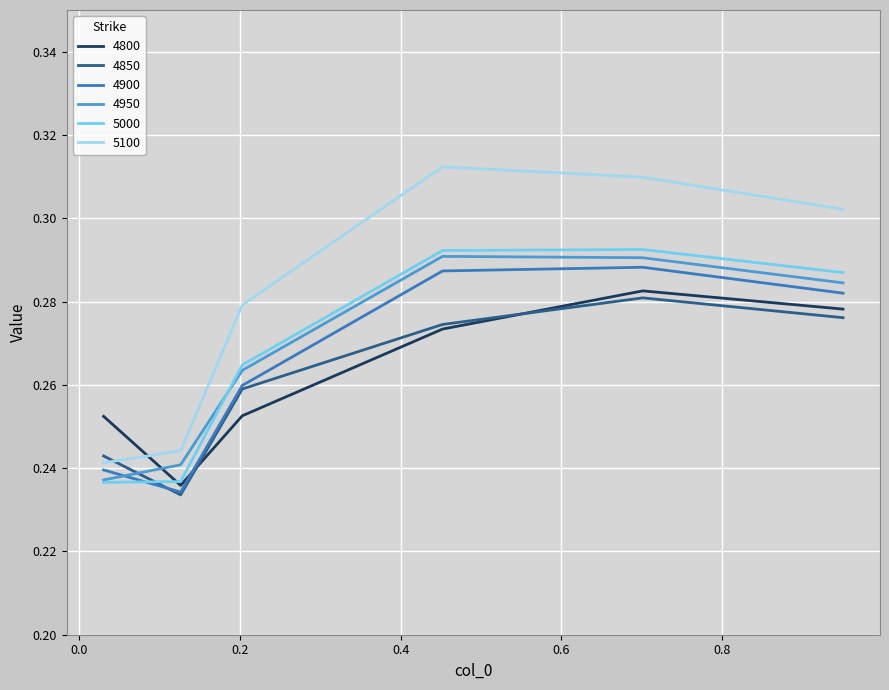

Which series has the widest spread of values?

5100